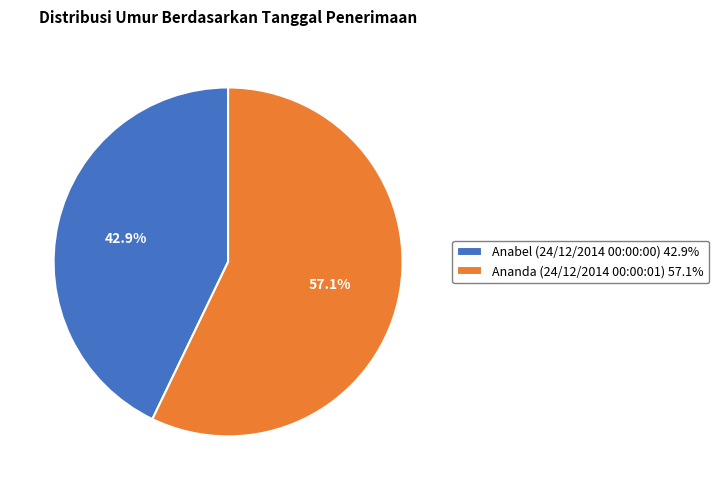

Is there any slice that represents more than half of the pie?

Yes